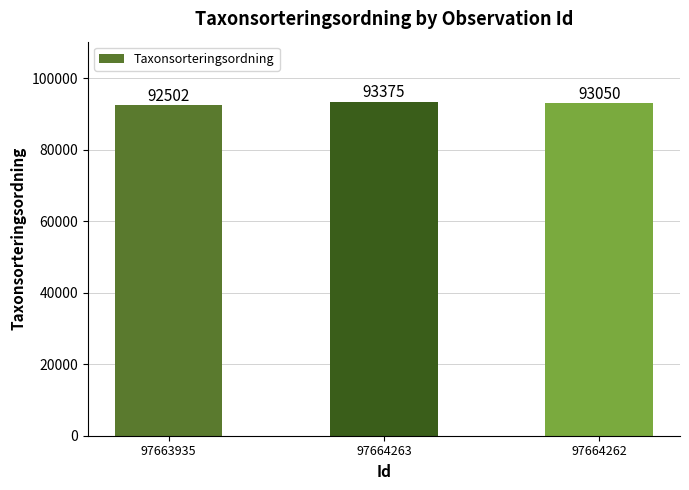

Does the chart contain any negative values?

No